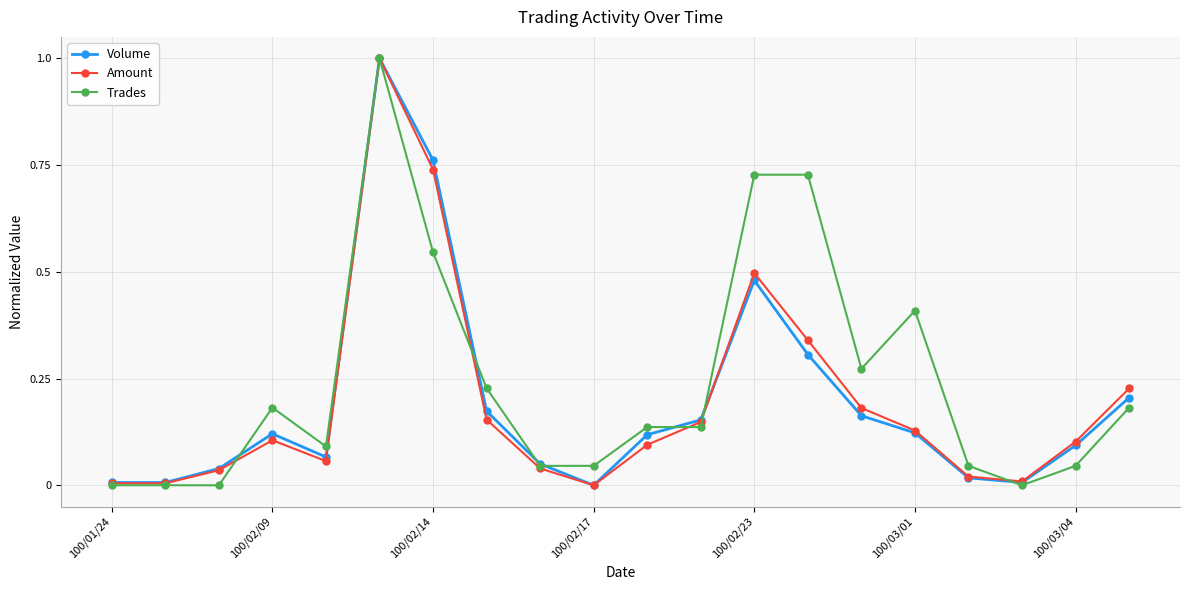

What is the highest value of the Volume series?

1.0